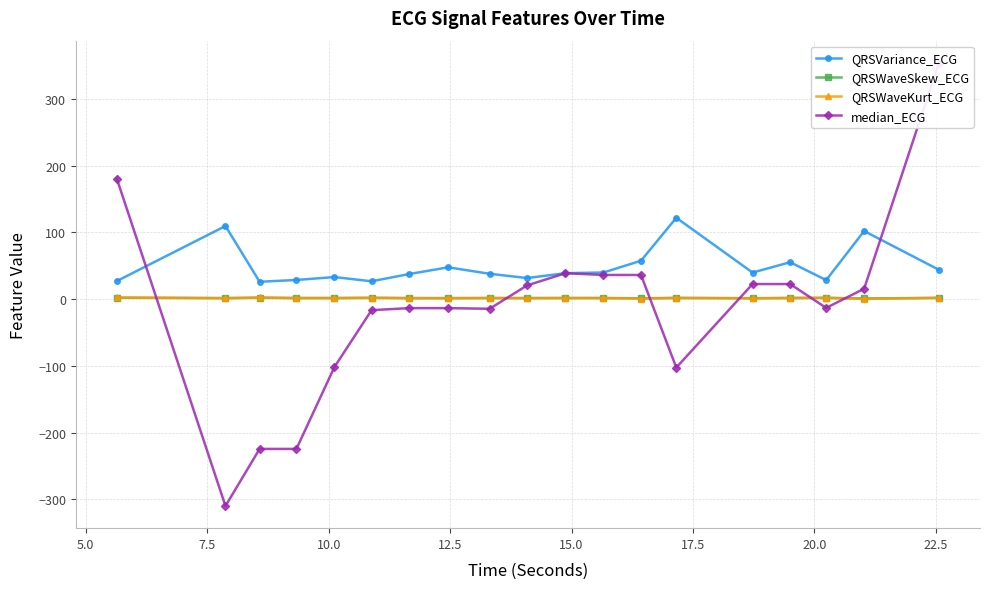

Which series has the largest range (max minus min)?

median_ECG